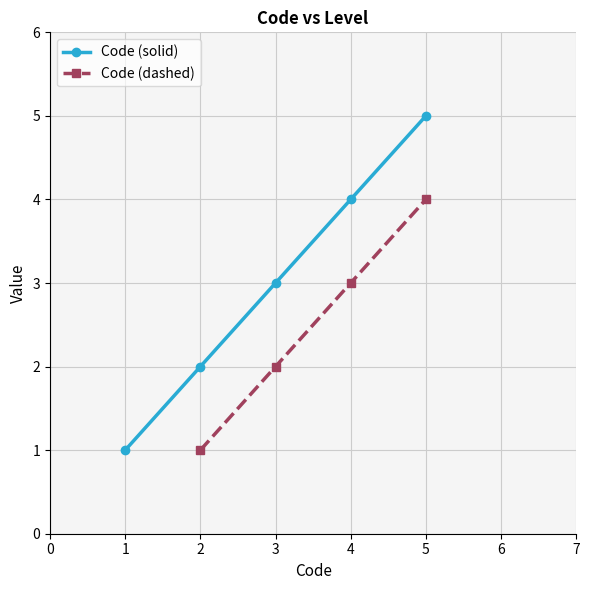

List the labels in order of Code (solid) value, smallest first.

1, 2, 3, 4, 5